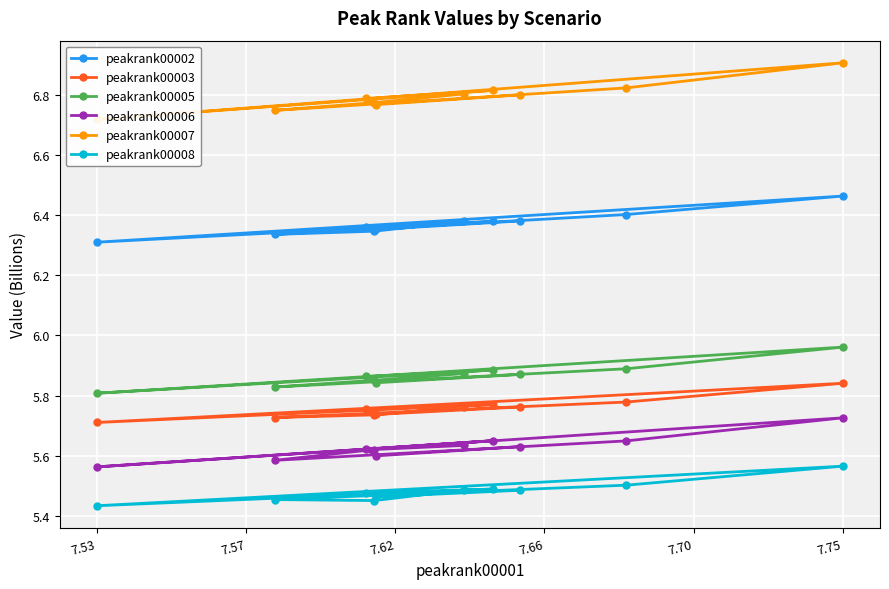

What is the maximum value for peakrank00002?

6.5